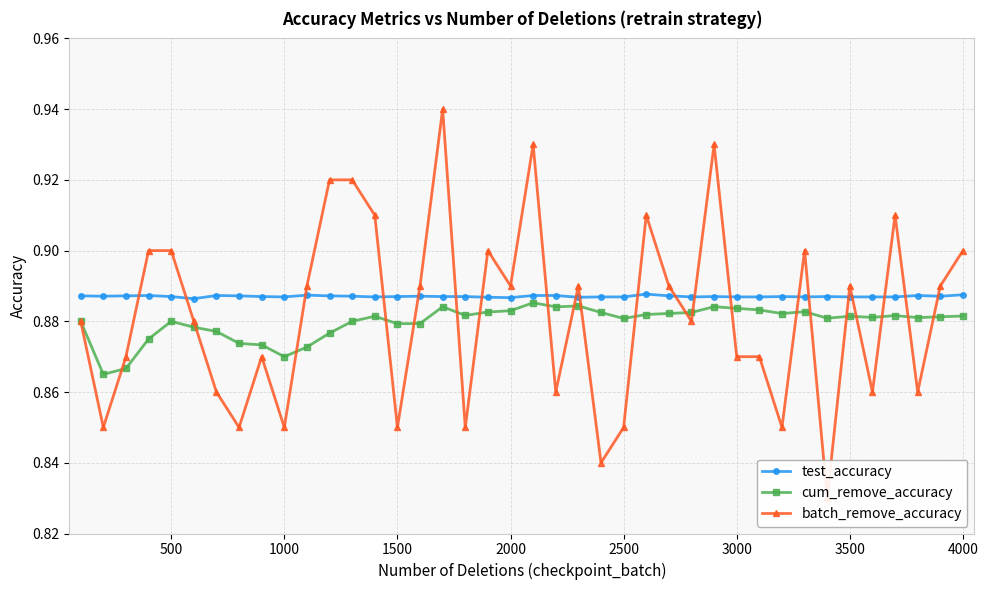

Count the test_accuracy values in the range 0 to 1.

40